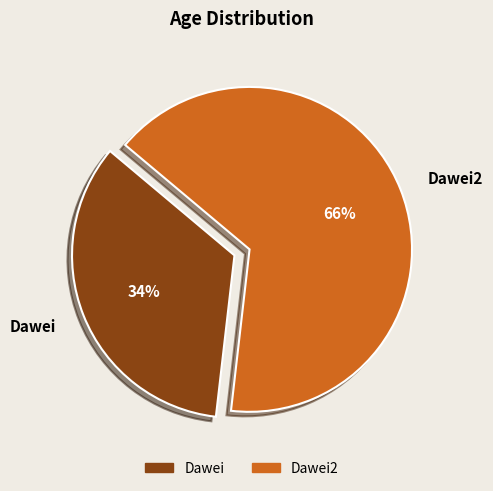

How many segments does this pie chart have?

2